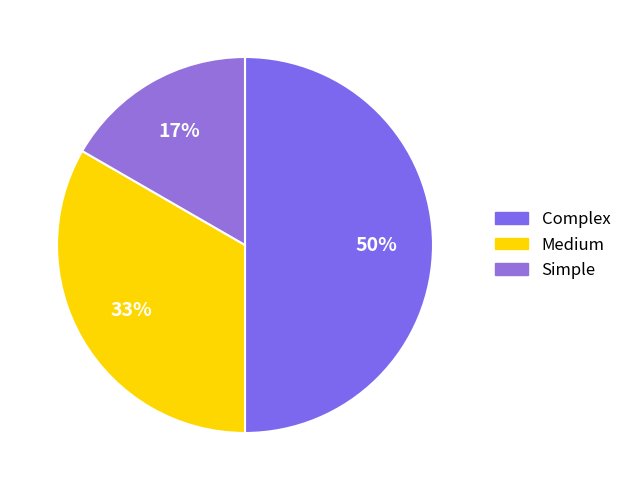

What is the change in value from Complex to Medium?

-1